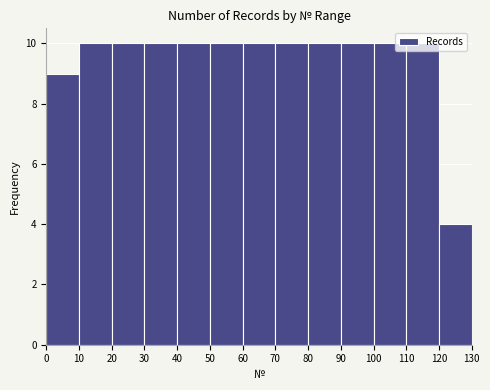

What is the height of the bar covering 110 to 120 on the x-axis? The values are not printed on the chart, so give them approximately, as read against the axis.

10